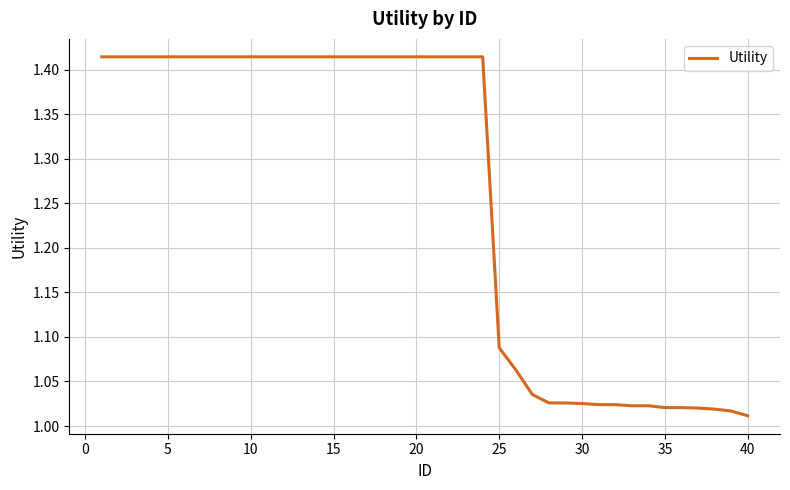

What is the difference between the maximum and minimum values?

0.4